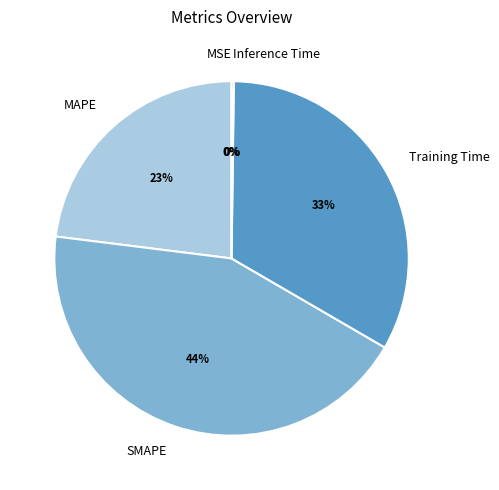

Do Training Time and SMAPE together represent more than half of the pie?

Yes